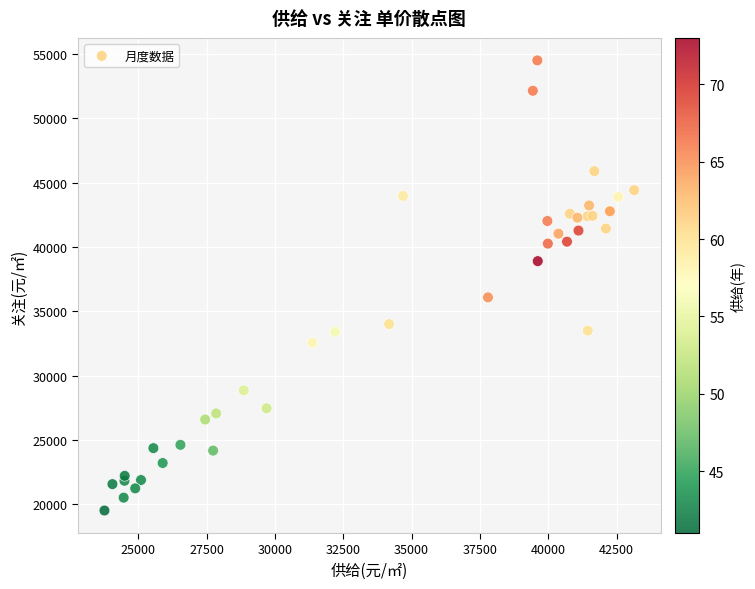

What Y value in the scatter plot is closest to 37013?

36089